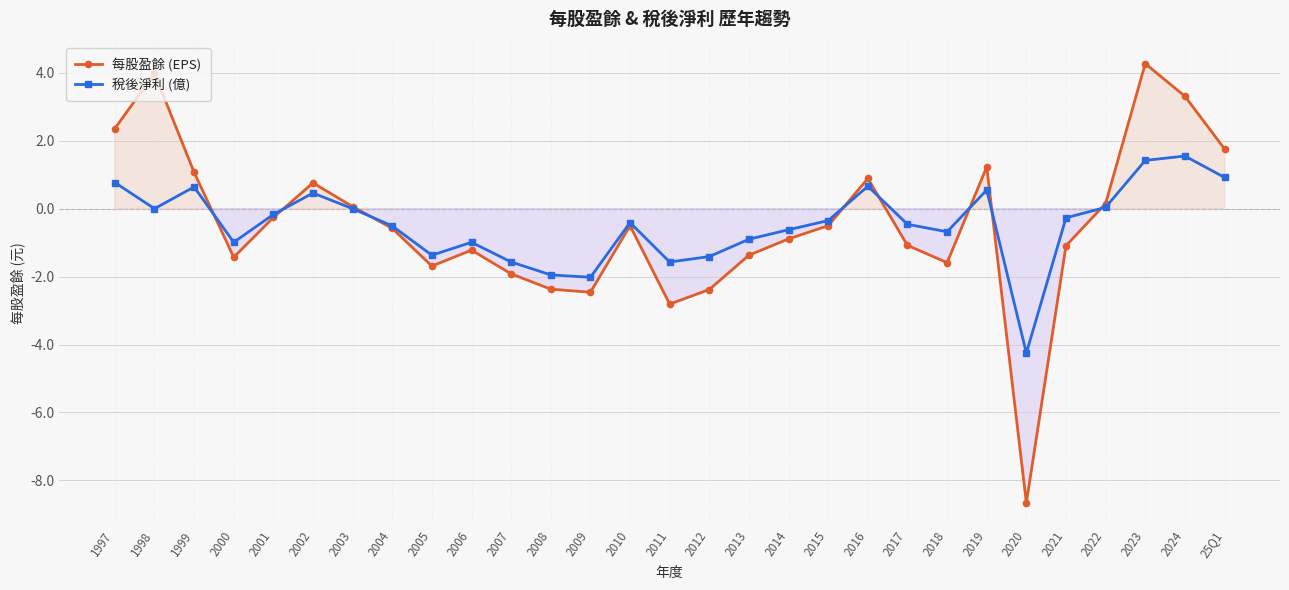

What is the difference between the maximum and minimum values in the 每股盈餘 (EPS) series?

12.9